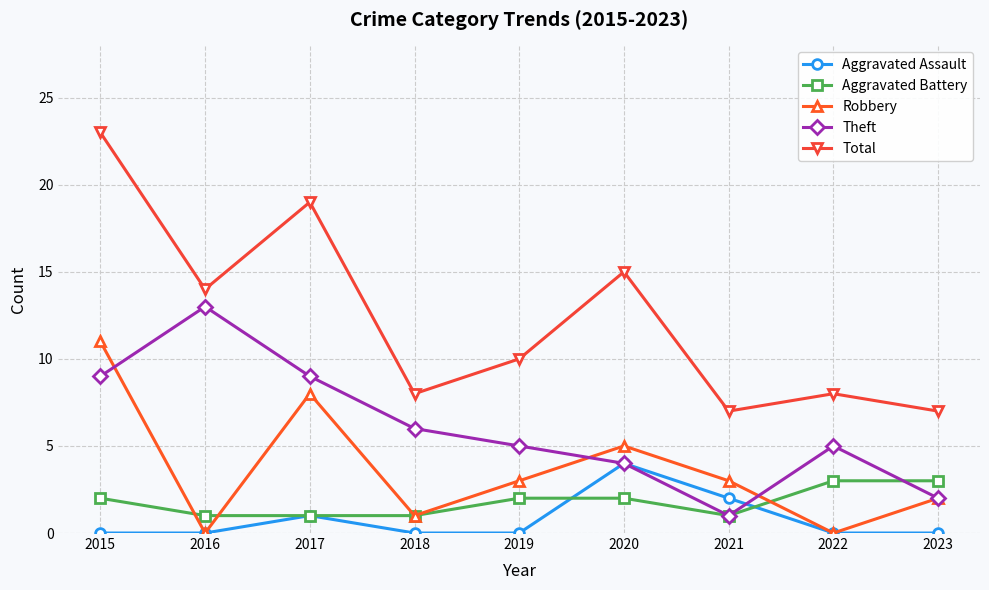

What is the value of the Theft point at the 4th from the left?

6